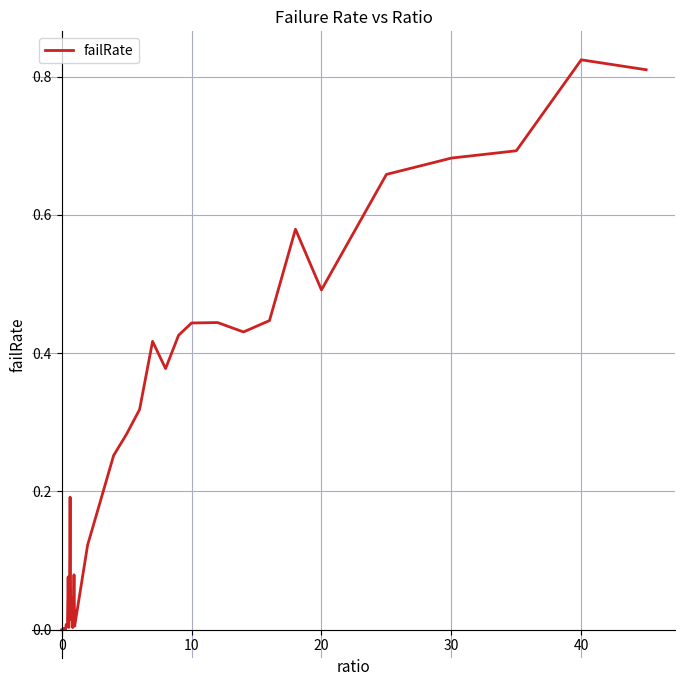

Does the chart display data point markers on the line(s)?

No